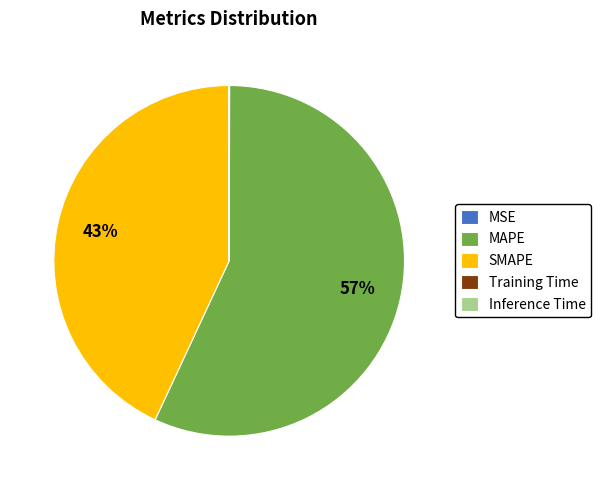

To the nearest percent, what is the difference between the largest and smallest slice percentages?

57%